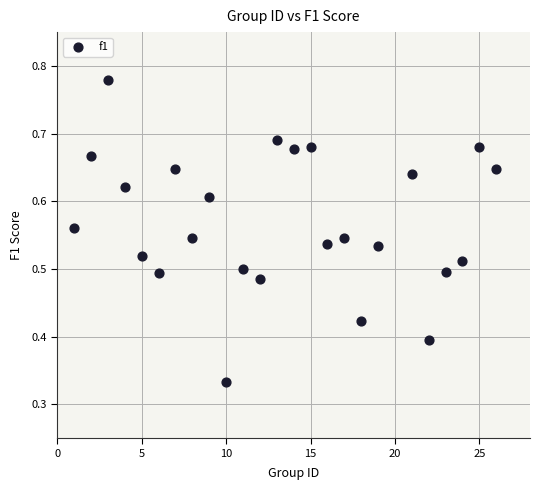

What is the range of X values (max minus min)?

25.0